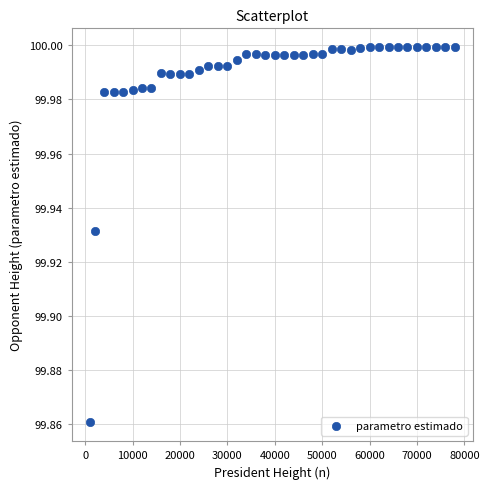

What is the range of X values (max minus min)?

77000.0